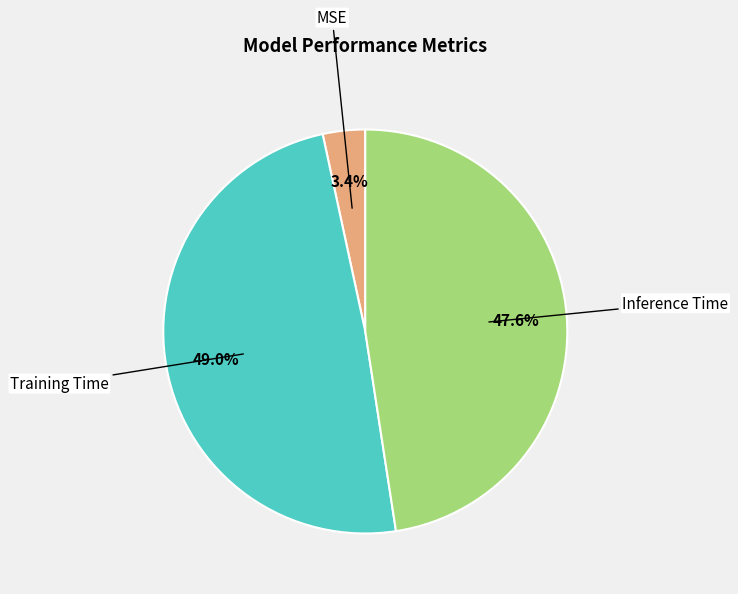

To the nearest percent, what is the difference between the largest and smallest slice percentages?

46%